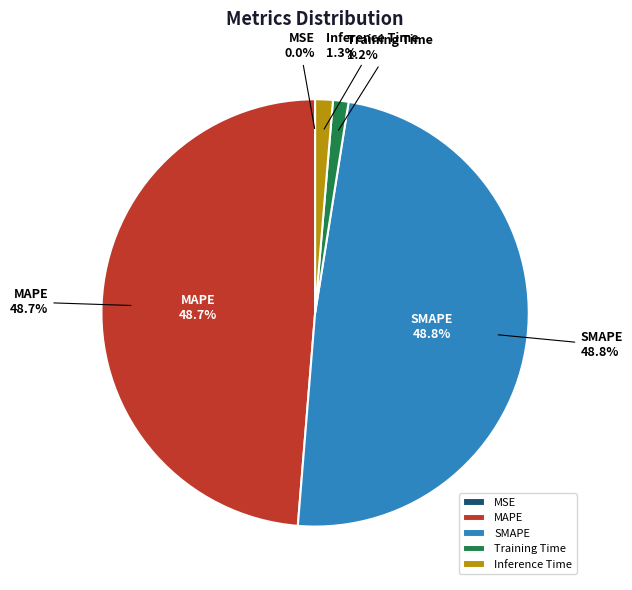

True or false: SMAPE accounts for 39% of the total.

False